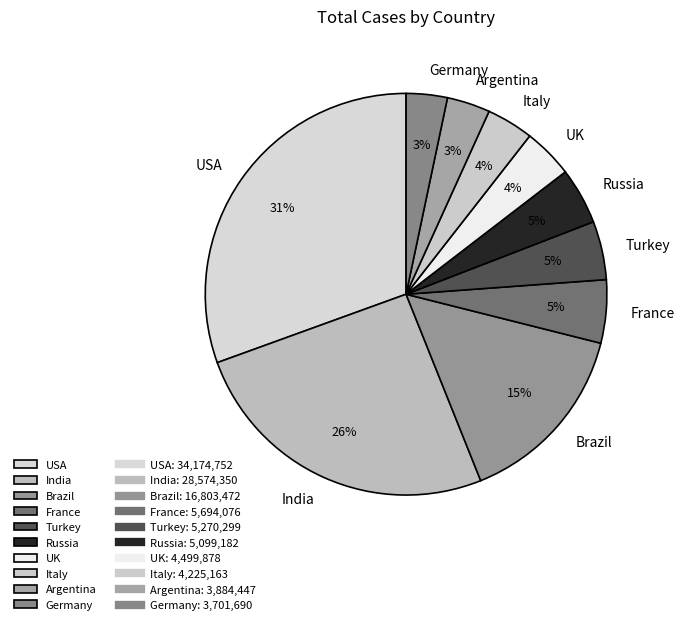

Which slice is the largest?

USA